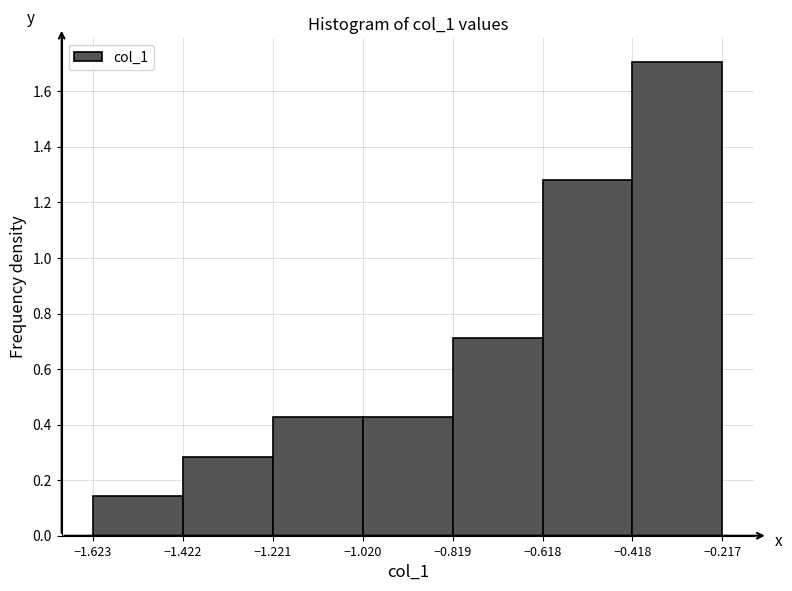

What is the height of the bar covering -0.418 to -0.217 on the x-axis? The values are not printed on the chart, so give them approximately, as read against the axis.

1.70